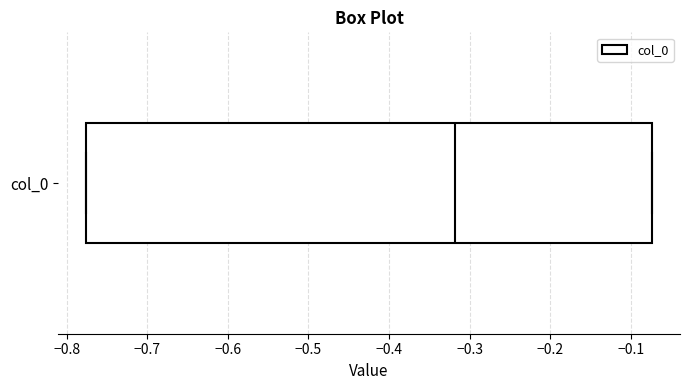

Where is the left edge of the box for col_0 on the x-axis? The values are not printed on the chart, so give them approximately, as read against the axis.

-0.78